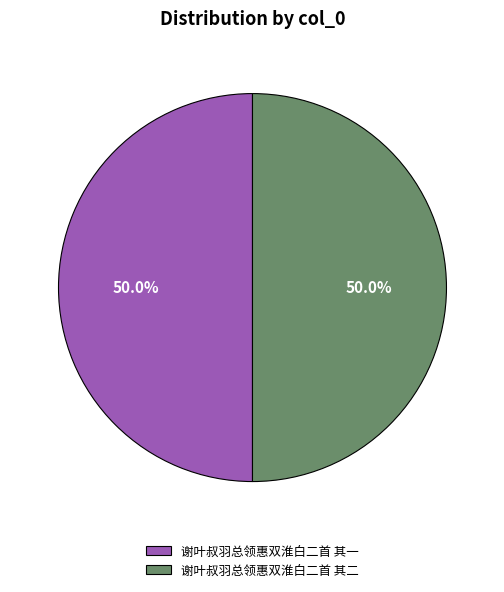

Combined, do 谢叶叔羽总领惠双淮白二首 其二 and 谢叶叔羽总领惠双淮白二首 其一 account for over 50%?

Yes